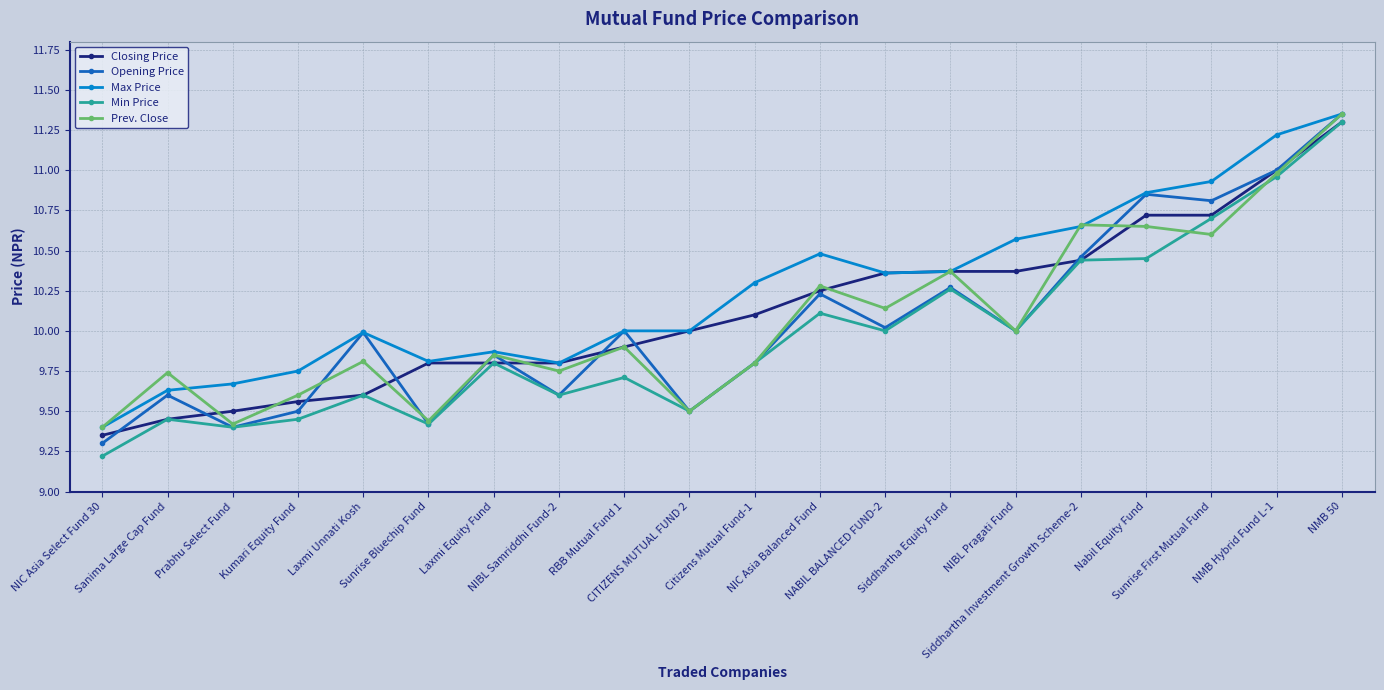

True or false: Max Price has more than 2 points higher than both neighbors.

True